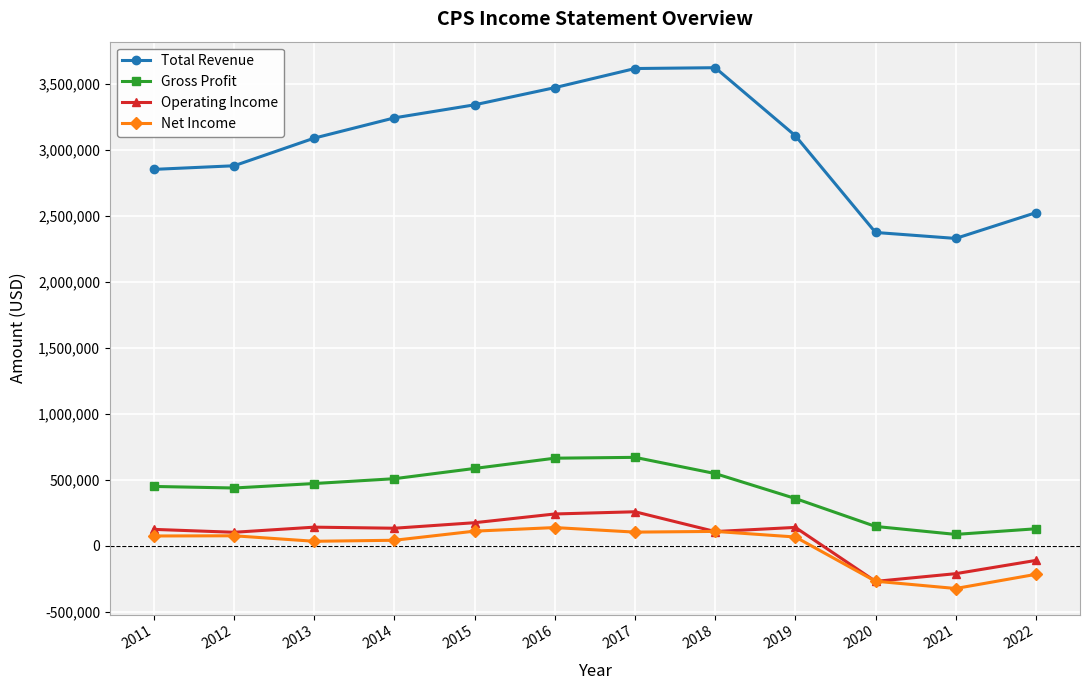

Does the chart display data point markers on the line(s)?

Yes